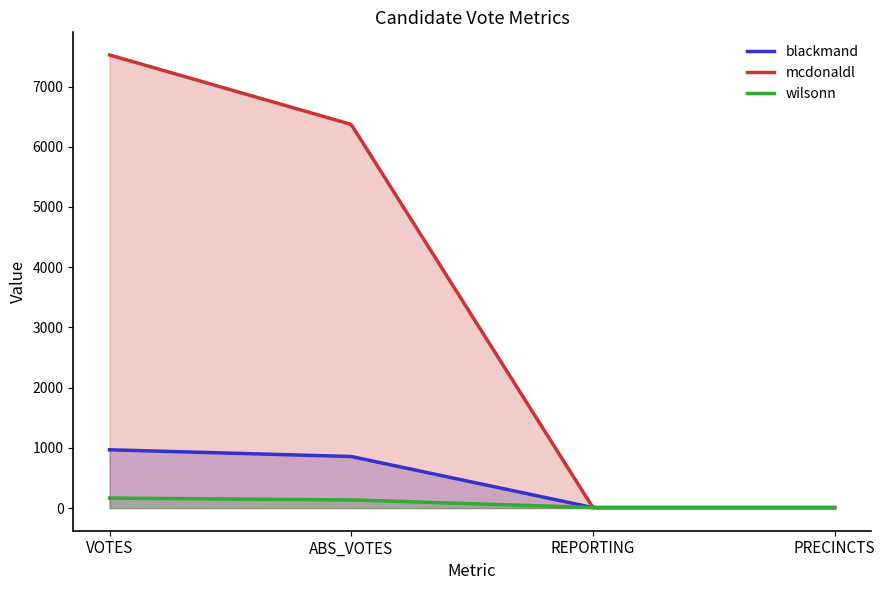

At which label is wilsonn closest to 87?

ABS_VOTES